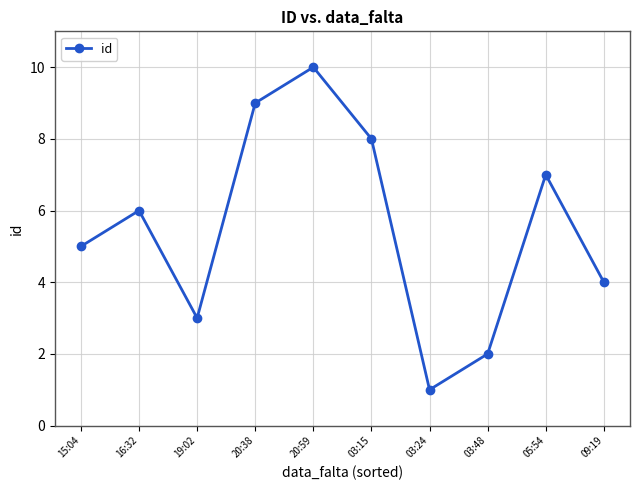

Read the value at 03:24.

1